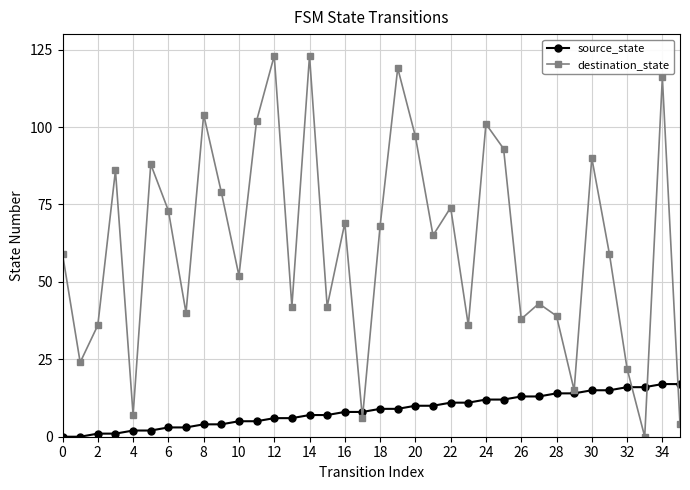

Which series has the largest total across all categories?

destination_state